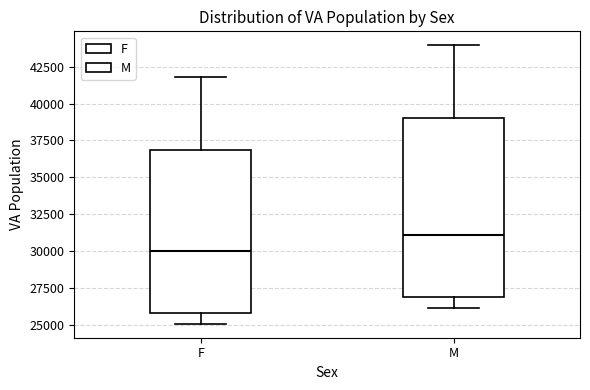

Where does the lower whisker of the box for F end on the y-axis? The values are not printed on the chart, so give them approximately, as read against the axis.

25000